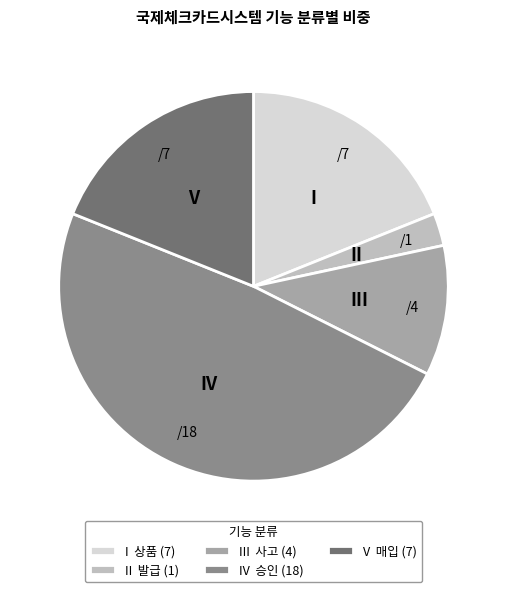

How many slices are in this pie chart?

5